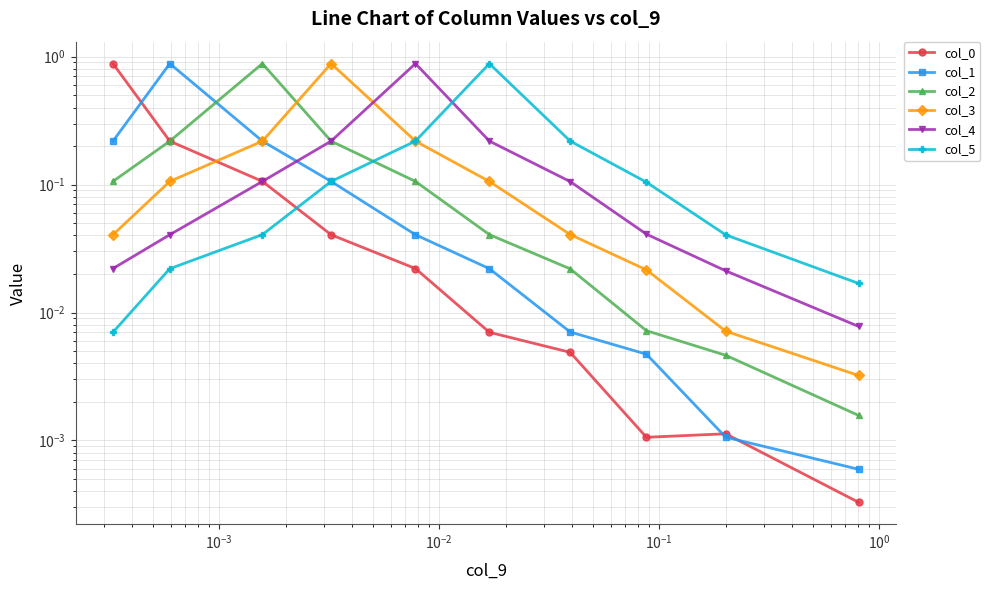

List the series in order of their peak value, lowest first.

col_5, col_4, col_3, col_2, col_1, col_0